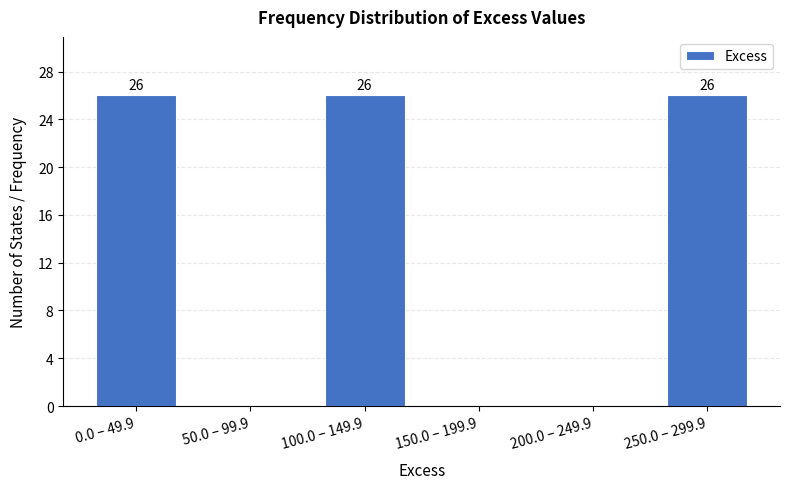

Reading left to right, extract all data points from this chart.

0.0 – 49.9=26	50.0 – 99.9=0	100.0 – 149.9=26	150.0 – 199.9=0	200.0 – 249.9=0	250.0 – 299.9=26